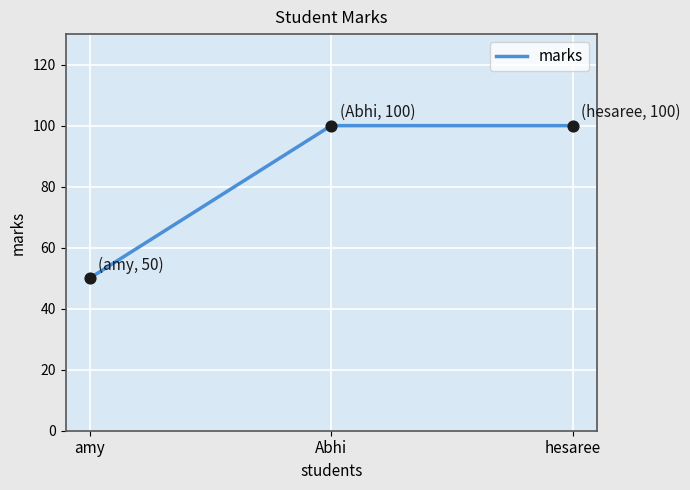

What is the change in value from amy to Abhi?

+50